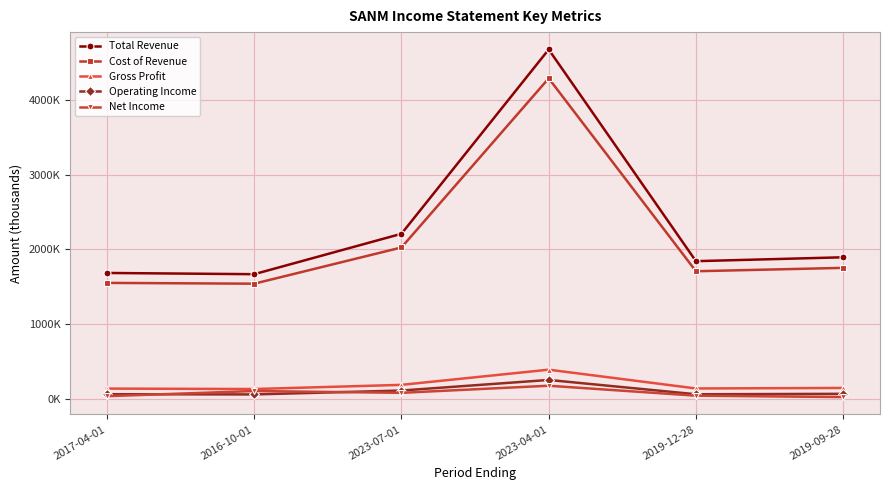

What are all the series names shown in the legend?

Total Revenue, Cost of Revenue, Gross Profit, Operating Income, Net Income